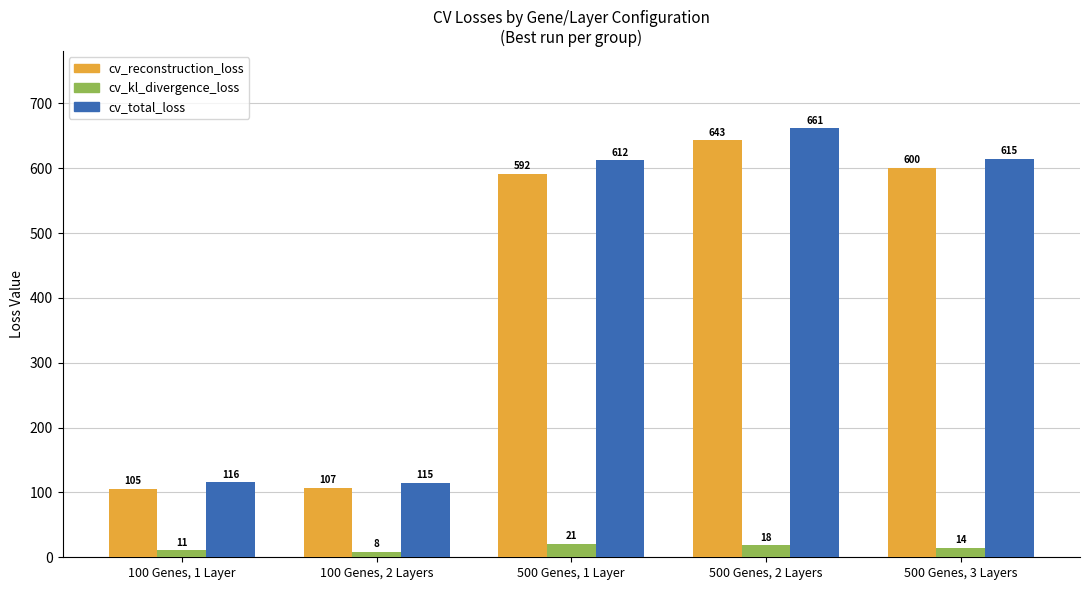

Which series changed the most between 100 Genes, 1 Layer and 500 Genes, 1 Layer?

cv_total_loss